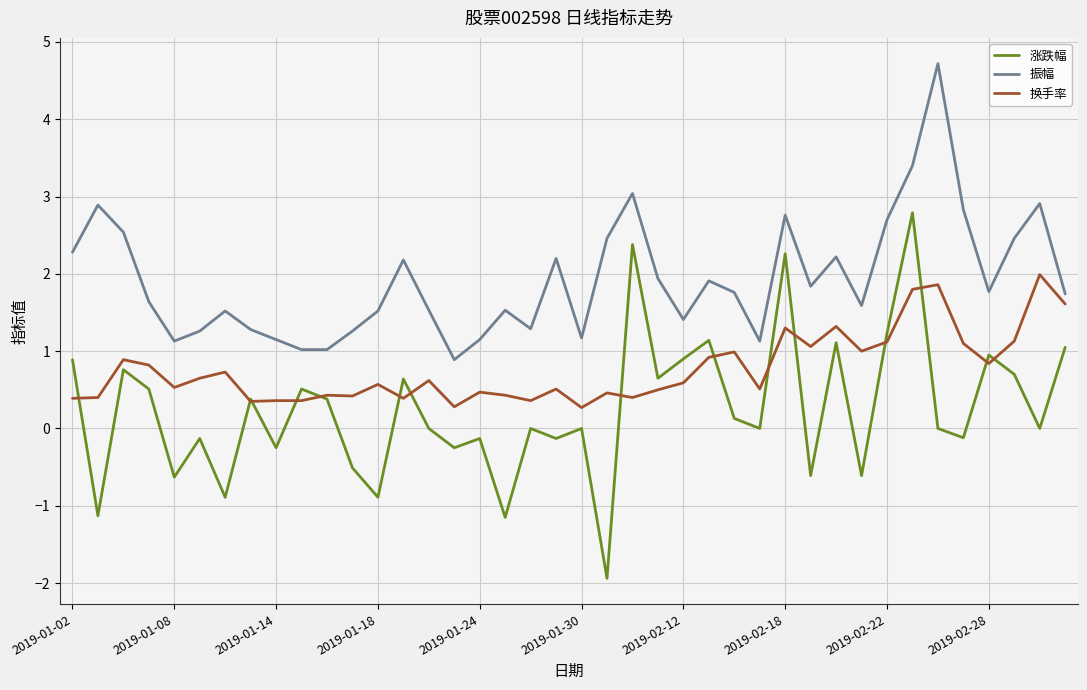

What is the maximum value for 换手率?

2.0